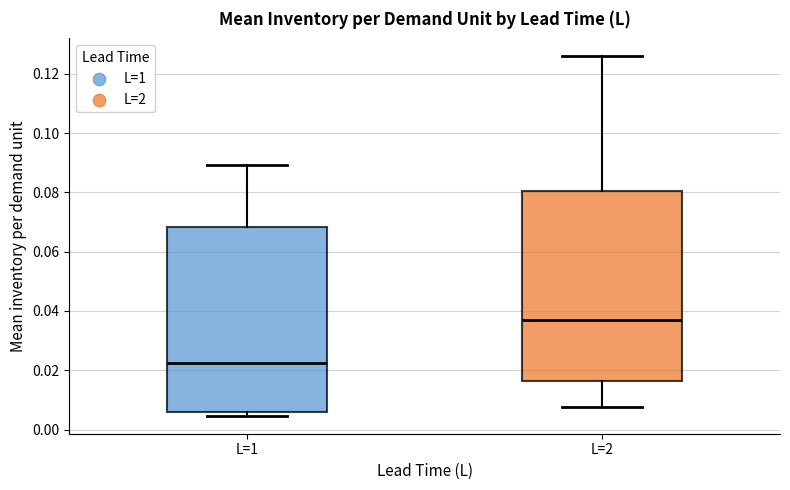

Which box's median line is the highest?

L=2